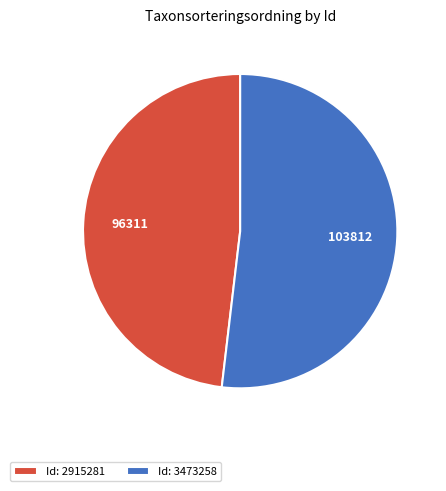

Between Id: 2915281 and Id: 3473258, which is larger?

Id: 3473258